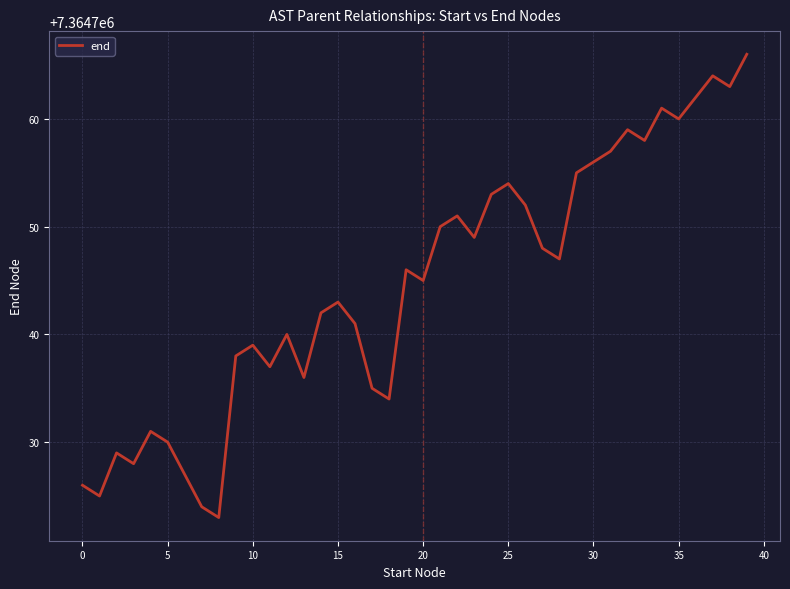

What is the greatest value displayed?

7364766